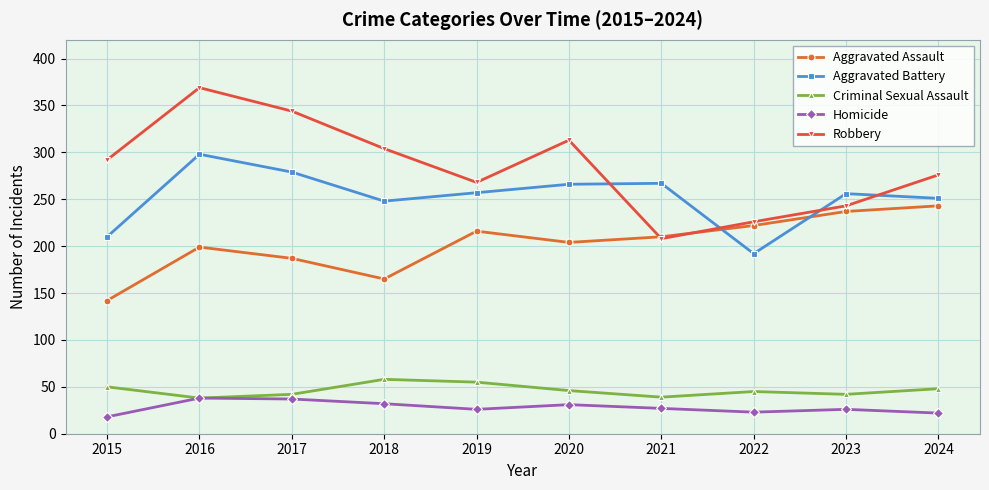

What is the difference between the Criminal Sexual Assault values at 2018 and 2019?

3